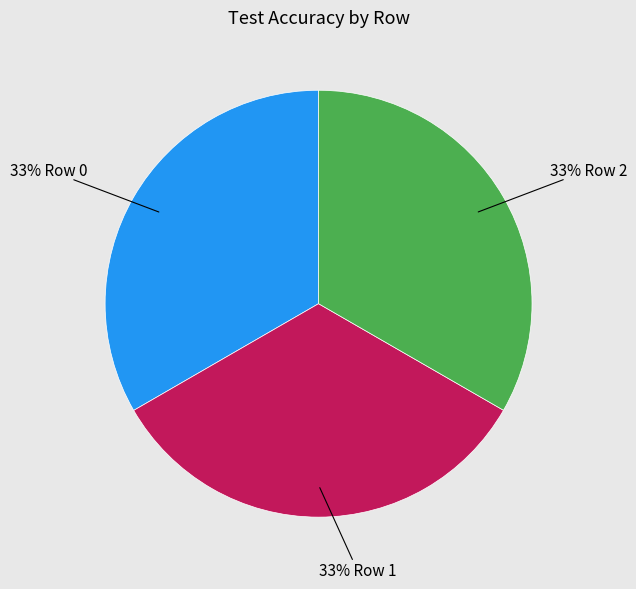

How many slices are in this pie chart?

3